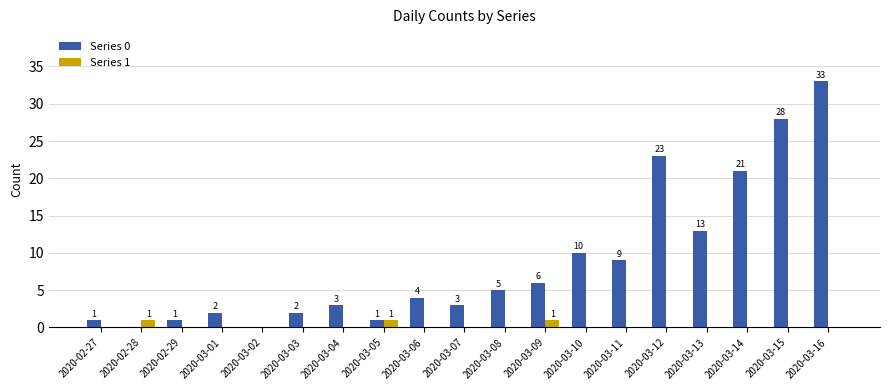

How many Series 1 values are between 0 and 1?

19